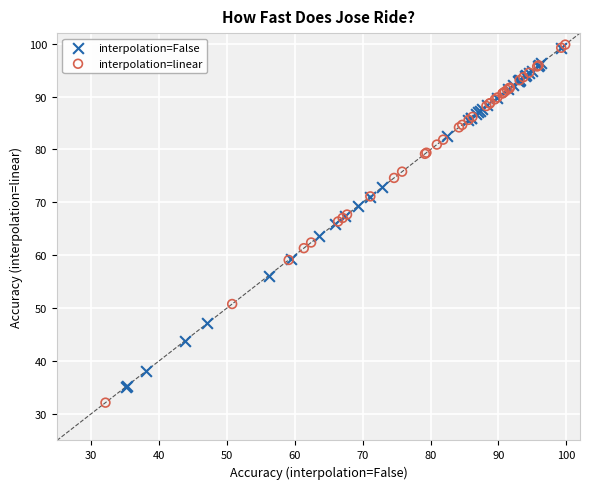

Which series reaches the minimum Y coordinate?

interpolation=linear